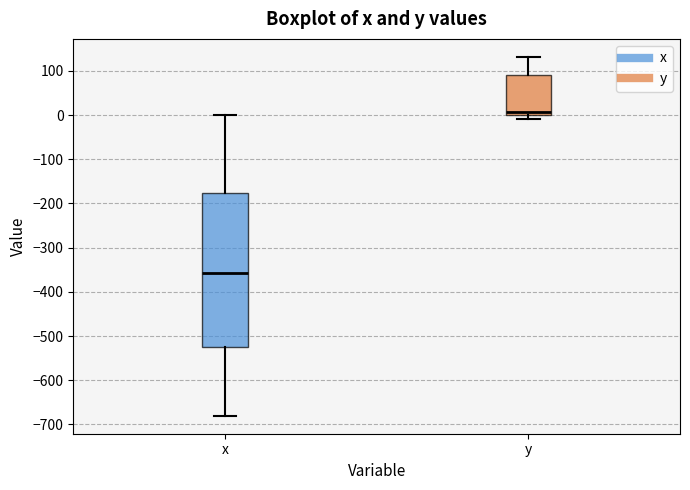

Comparing the boxes themselves (not the whiskers), which one is the tallest?

x